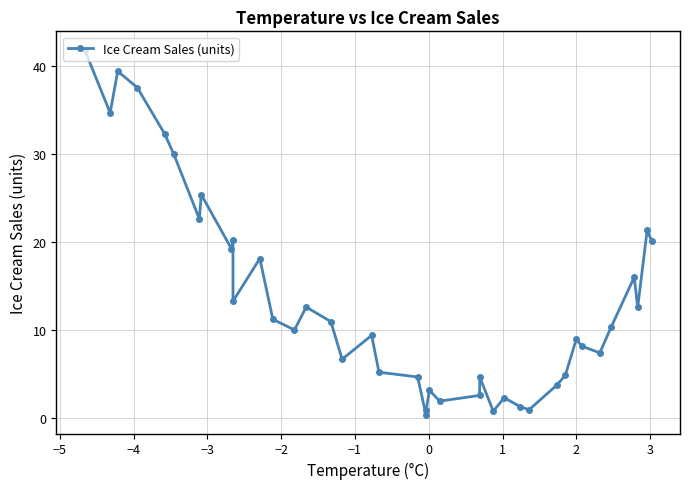

What is the greatest value displayed?

41.8